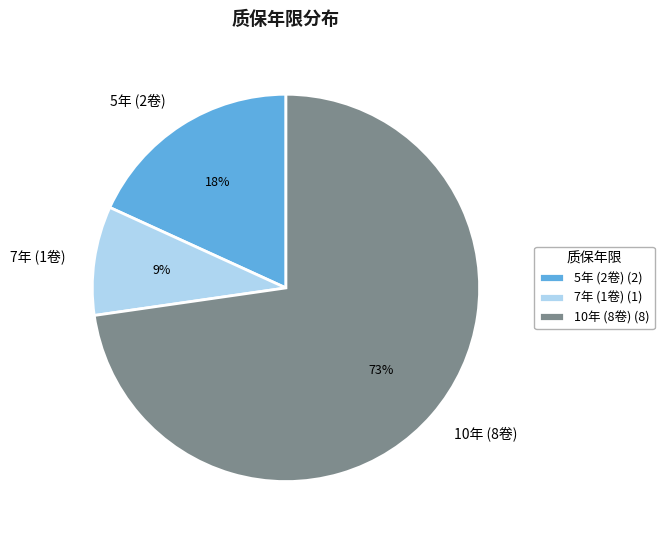

Which has a higher value, 10年 (8卷) or 5年 (2卷)?

10年 (8卷)